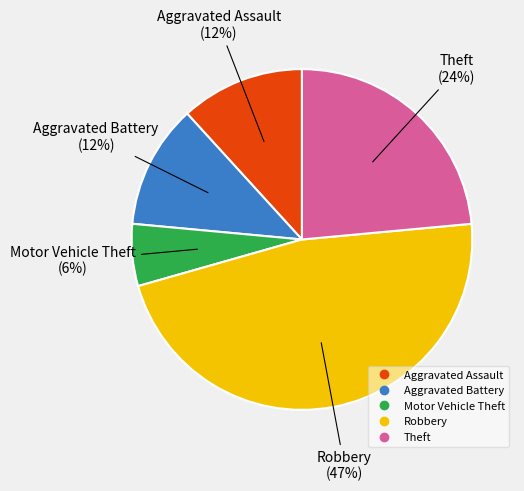

Does Theft account for over 50% of the chart?

No